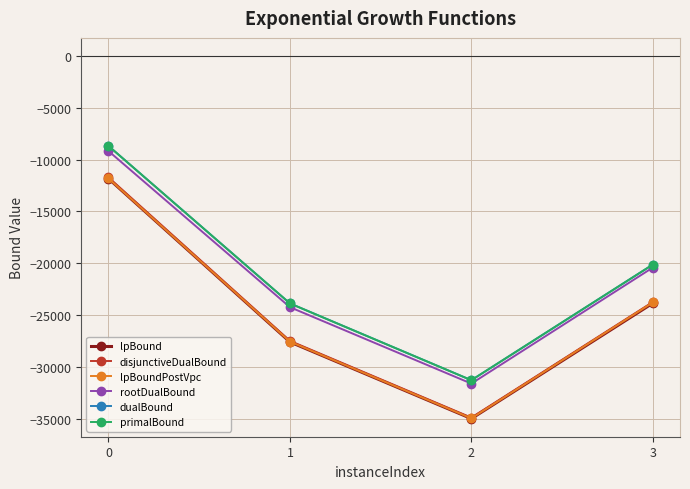

Between 0 and 2, which series saw the biggest shift?

disjunctiveDualBound